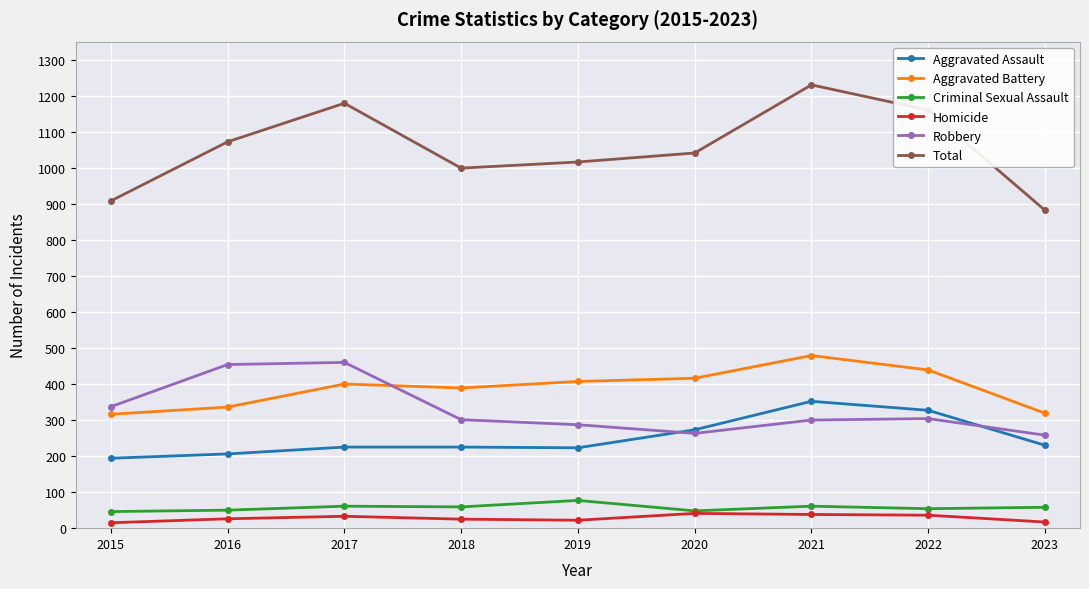

What is the difference between the maximum and minimum values in the Total series?

348